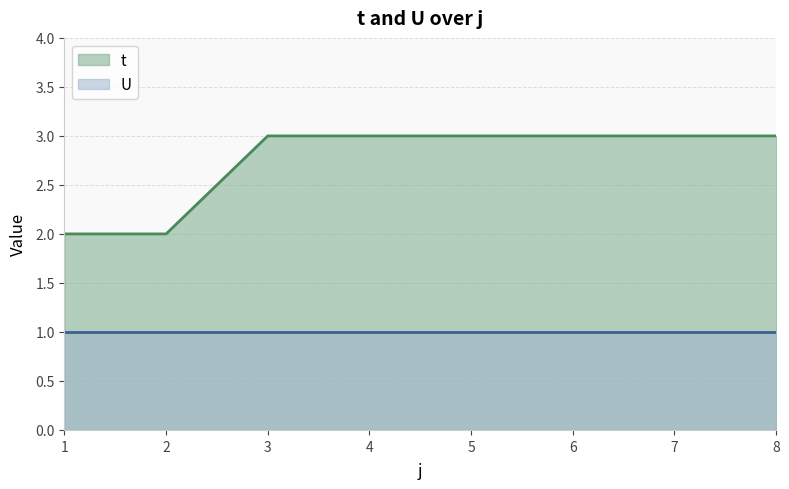

What is the smallest value displayed?

1